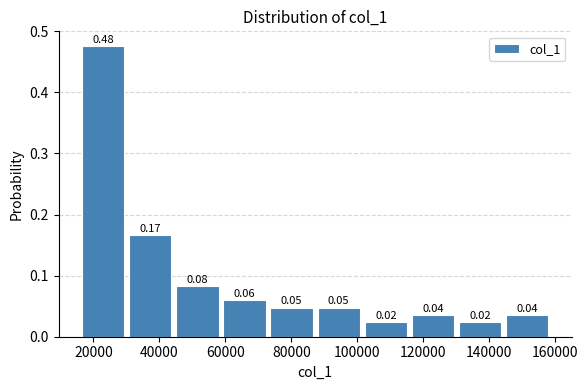

Over which range of the x-axis is the bar tallest?

16000 to 30000